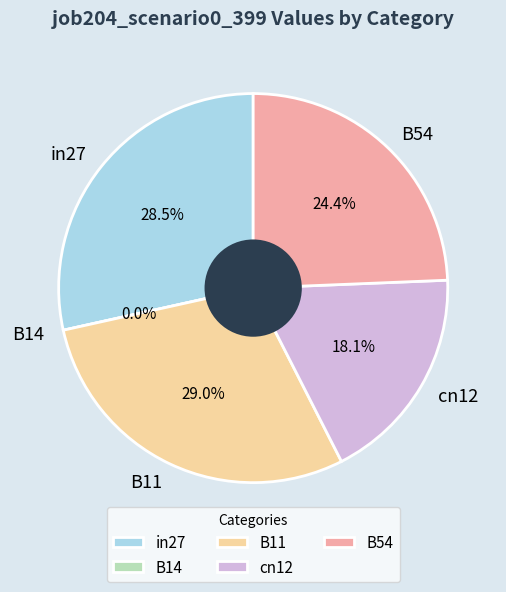

What portion of the pie excludes B54?

75.6%